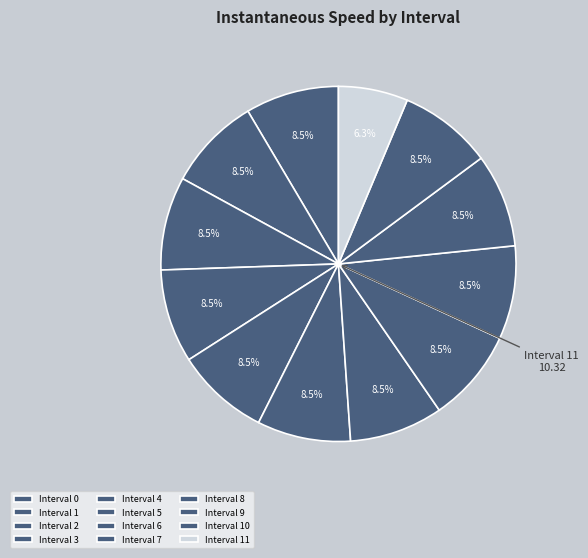

To the nearest percent, what is the average slice percentage?

8%